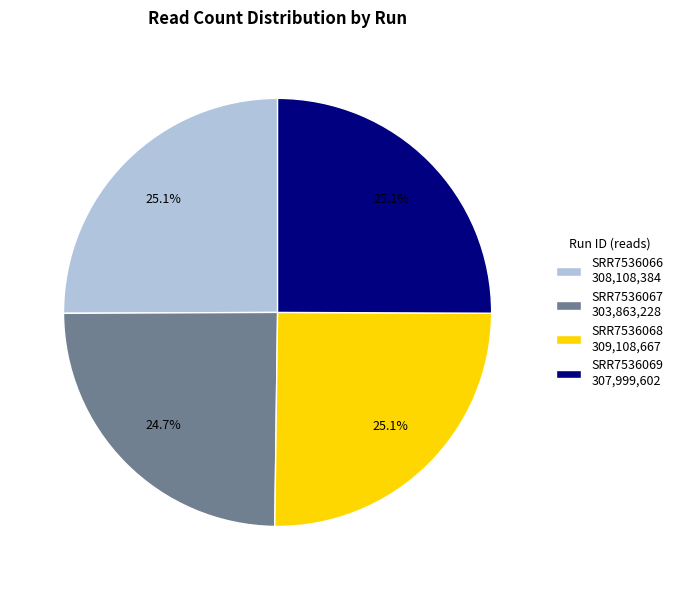

To the nearest percent, what is the combined percentage of SRR7536068 and SRR7536066?

50%